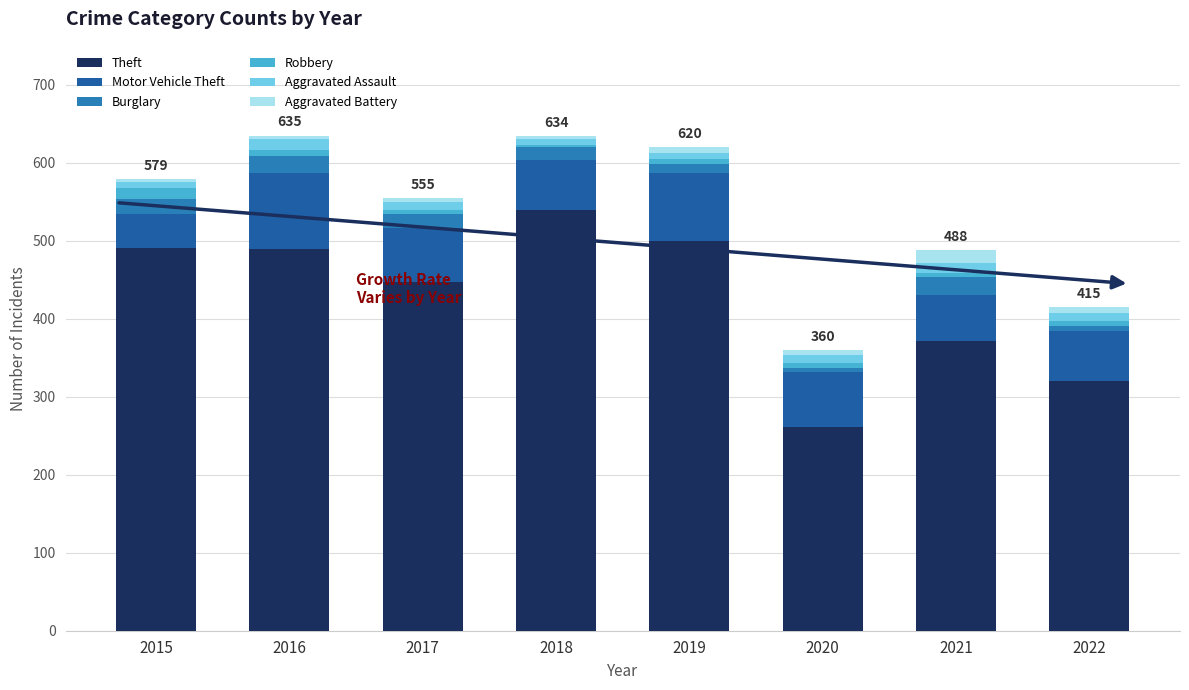

Are the bars grouped side by side (vs. stacked)?

No